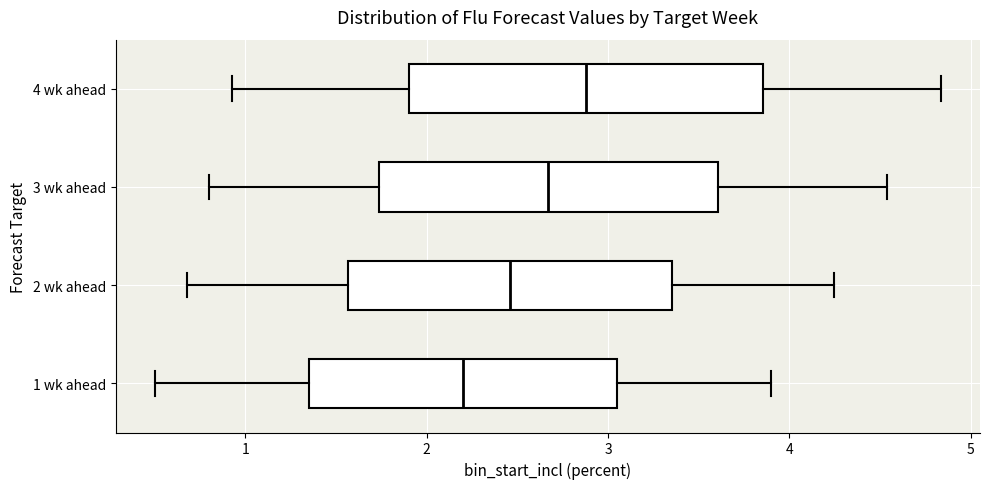

Reading bottom to top, transcribe this box plot: for each box, give where its median line is, the range the box spans, and where its two whiskers end, as read against the x-axis. The values are not printed on the chart, so give them approximately, as read against the axis.

1 wk ahead: median 2.2, box 1.4 to 3.1, whiskers 0.5 to 3.9
2 wk ahead: median 2.5, box 1.6 to 3.4, whiskers 0.7 to 4.2
3 wk ahead: median 2.7, box 1.7 to 3.6, whiskers 0.8 to 4.5
4 wk ahead: median 2.9, box 1.9 to 3.9, whiskers 0.9 to 4.8